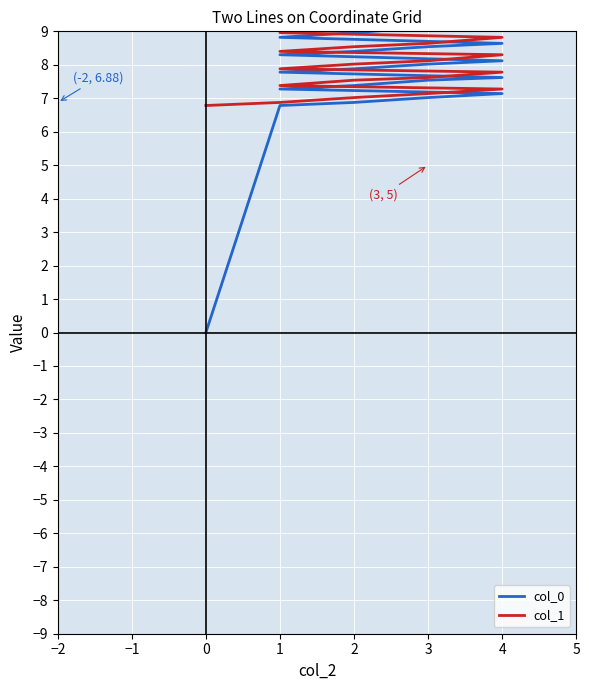

At how many categories does at least one series exceed 5?

20